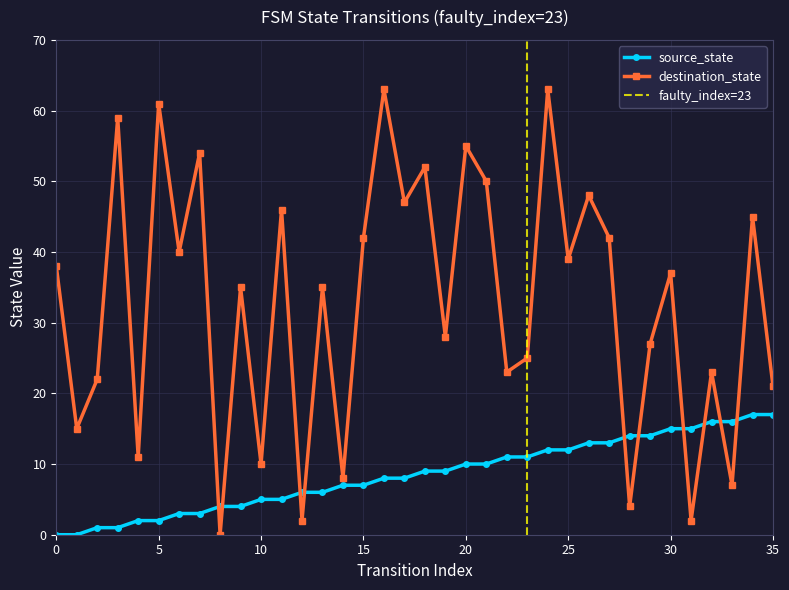

True or false: source_state has more than 0 interior local peaks.

False